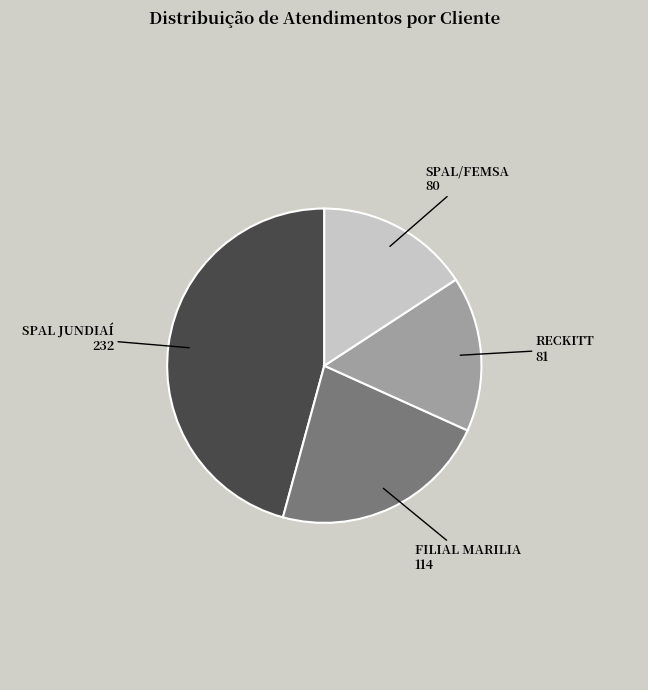

Is there any slice that represents more than half of the pie?

No